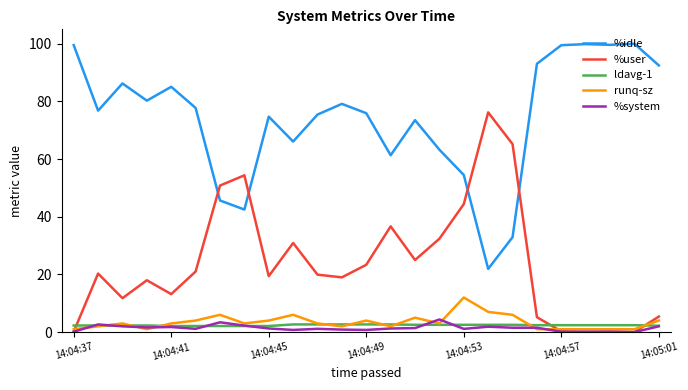

List the series in order of their peak value, highest first.

%idle, %user, runq-sz, %system, ldavg-1